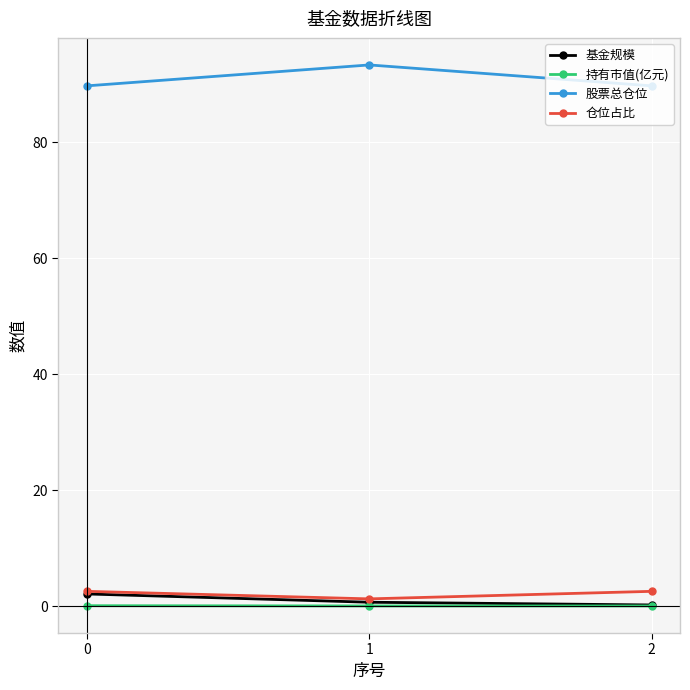

What is the value of the 股票总仓位 point at the 2nd from the left?

93.3